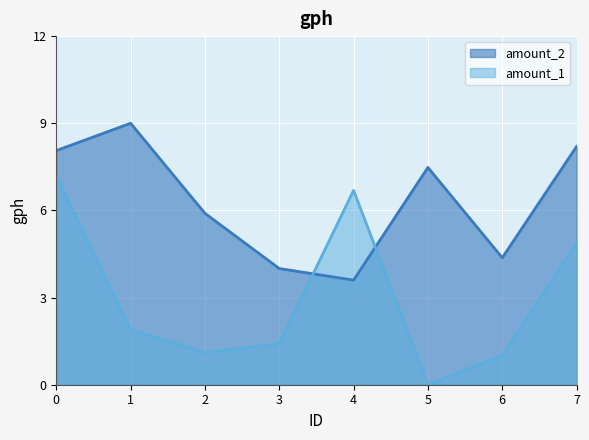

How many values in amount_1 are above zero?

7